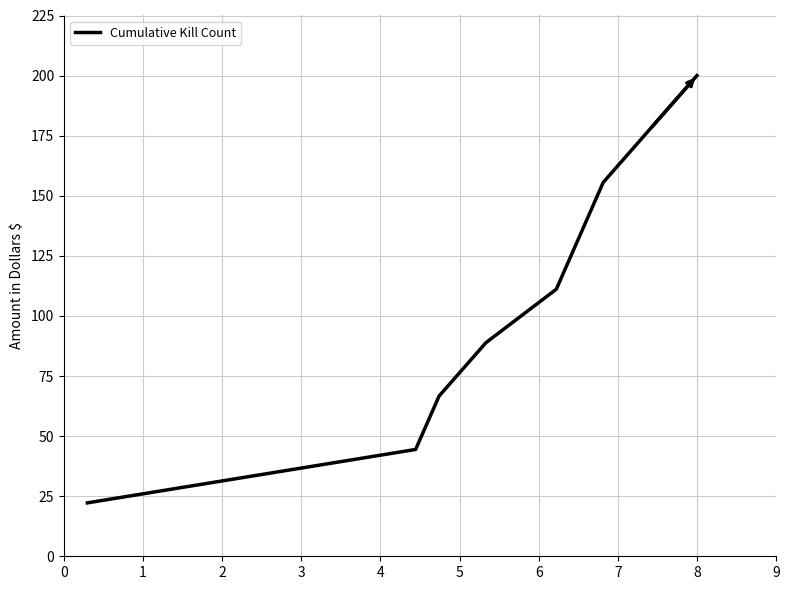

Rank the categories by value from highest to lowest.

8, 7, 6, 5, 4, 3, 2, 1, 0